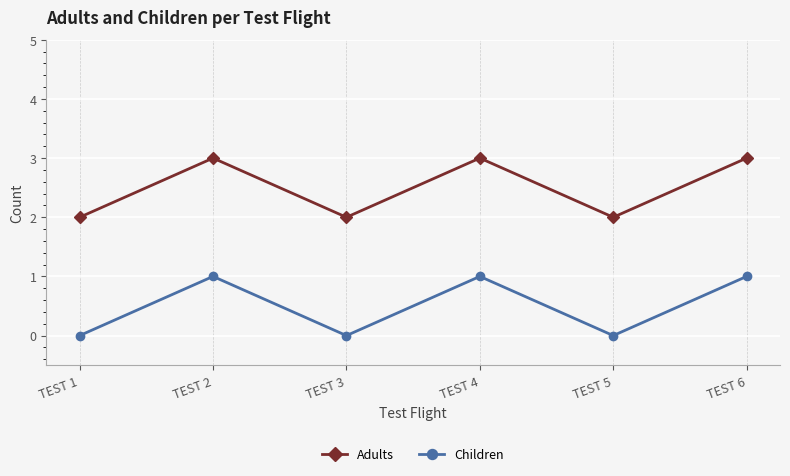

Where is the first local maximum for Adults?

TEST 2